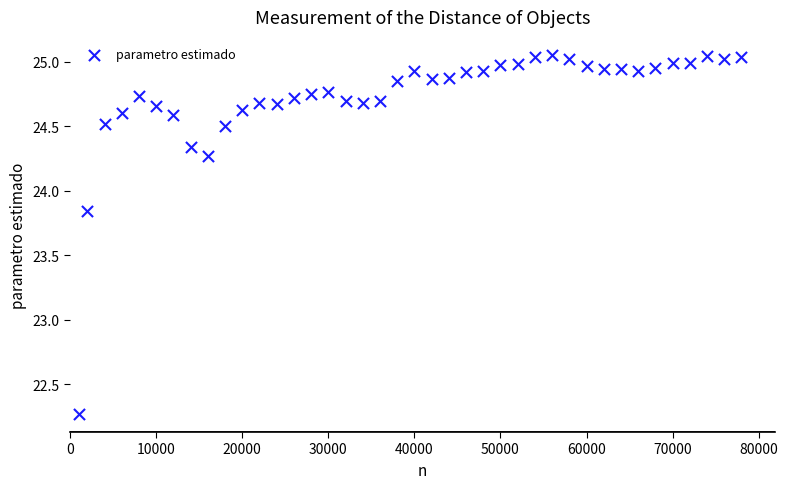

What Y value in the scatter plot is closest to 23?

22.3